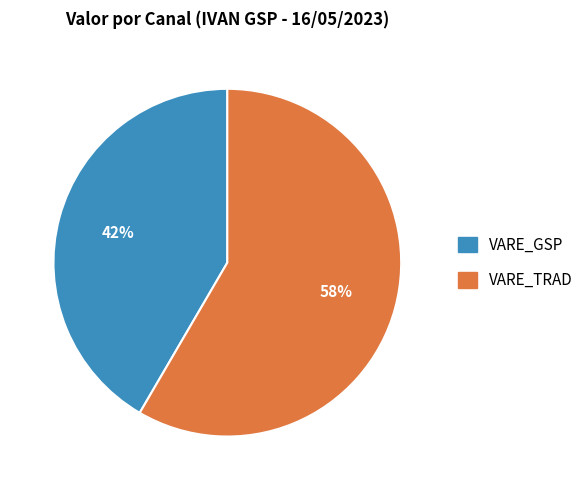

Which category has the smallest portion of the pie?

VARE_GSP